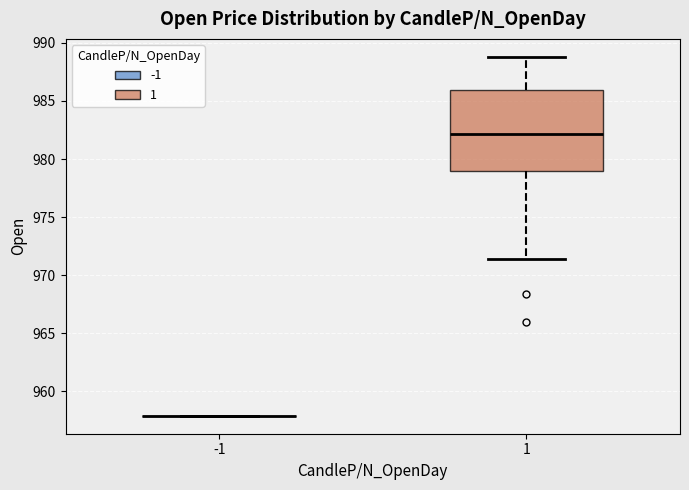

Comparing the boxes themselves (not the whiskers), which one is the tallest?

1